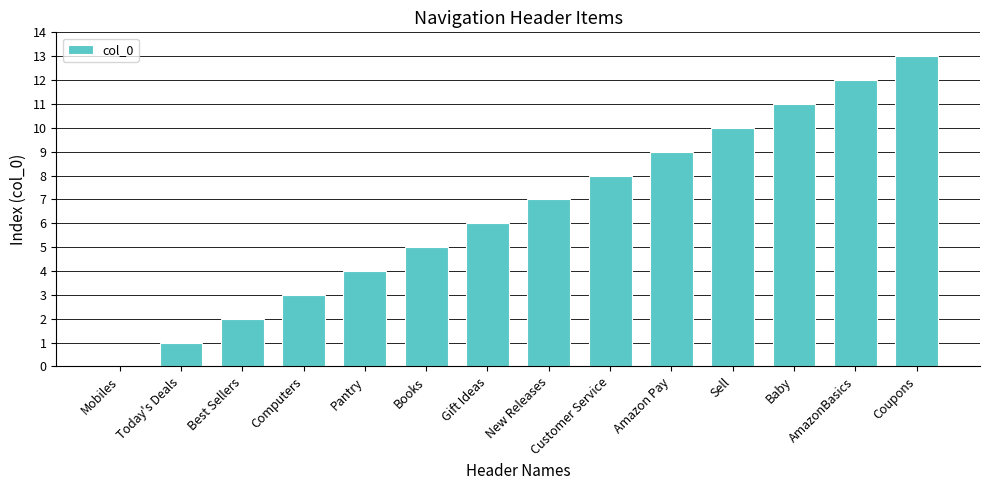

Is it true that the value at Books is 5?

True